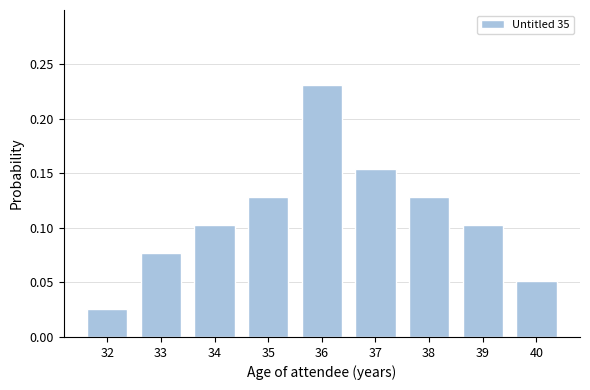

What is the sum of the values at 32 and 36?

0.3